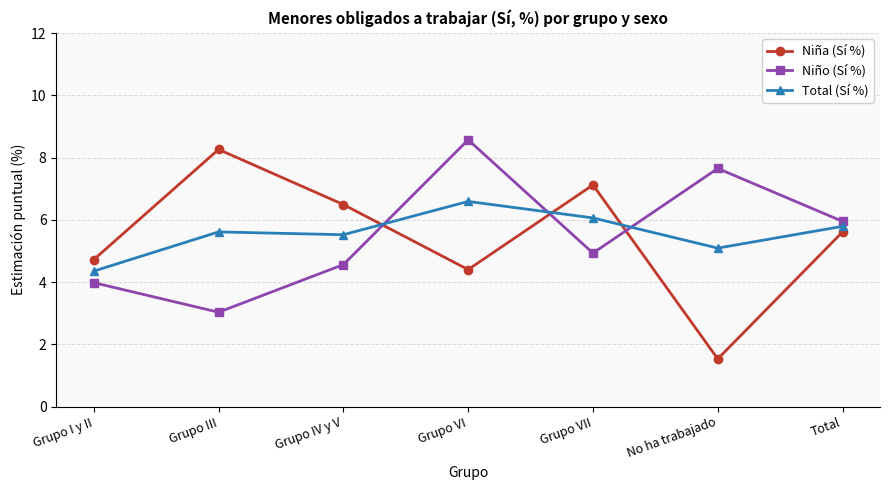

What is the value of the Niña (Sí %) point at the 4th from the left?

4.4